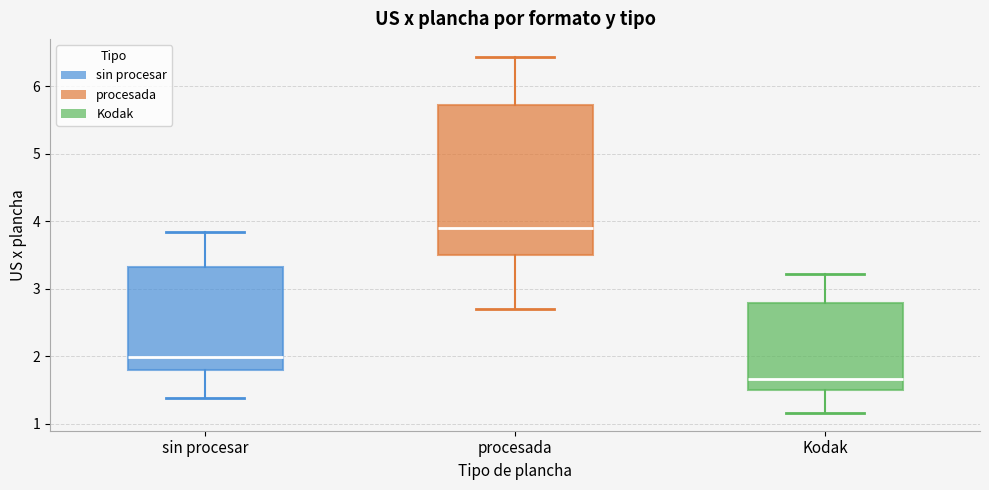

Reading left to right, read every box against the y-axis: the position of its median line, the range the box covers, and the ends of its whiskers. The values are not printed on the chart, so give them approximately, as read against the axis.

sin procesar: median 2.0, box 1.8 to 3.3, whiskers 1.4 to 3.8
procesada: median 3.9, box 3.5 to 5.7, whiskers 2.7 to 6.4
Kodak: median 1.7, box 1.5 to 2.8, whiskers 1.2 to 3.2